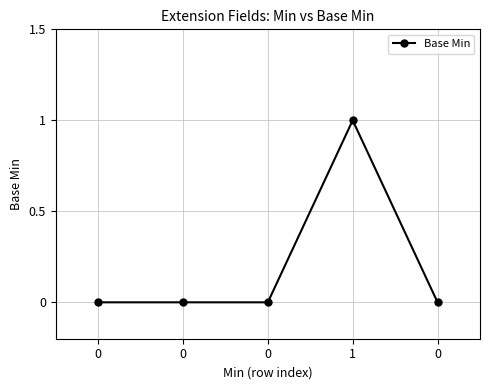

At which category does the data reach its first local peak?

1